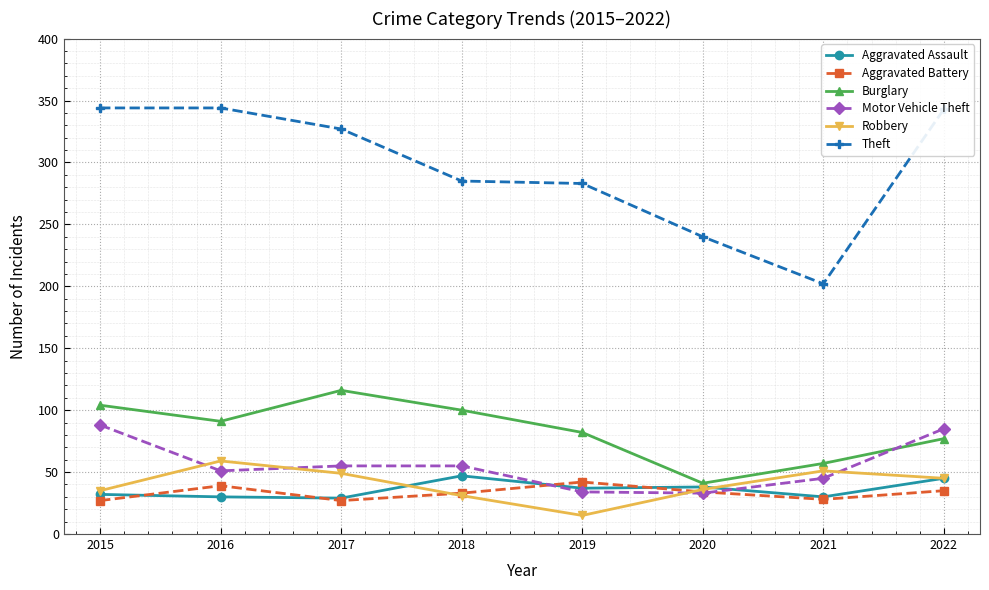

Read the Burglary value at 2015, to the nearest 5.

105